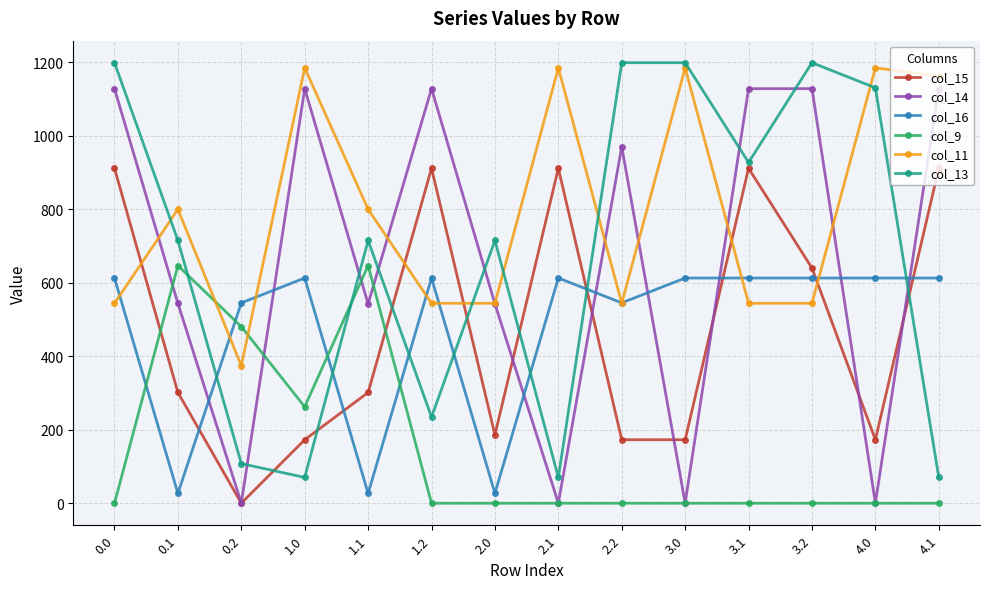

Is the value of col_9 at 0.1 greater than the value of col_14 at 2.1?

Yes